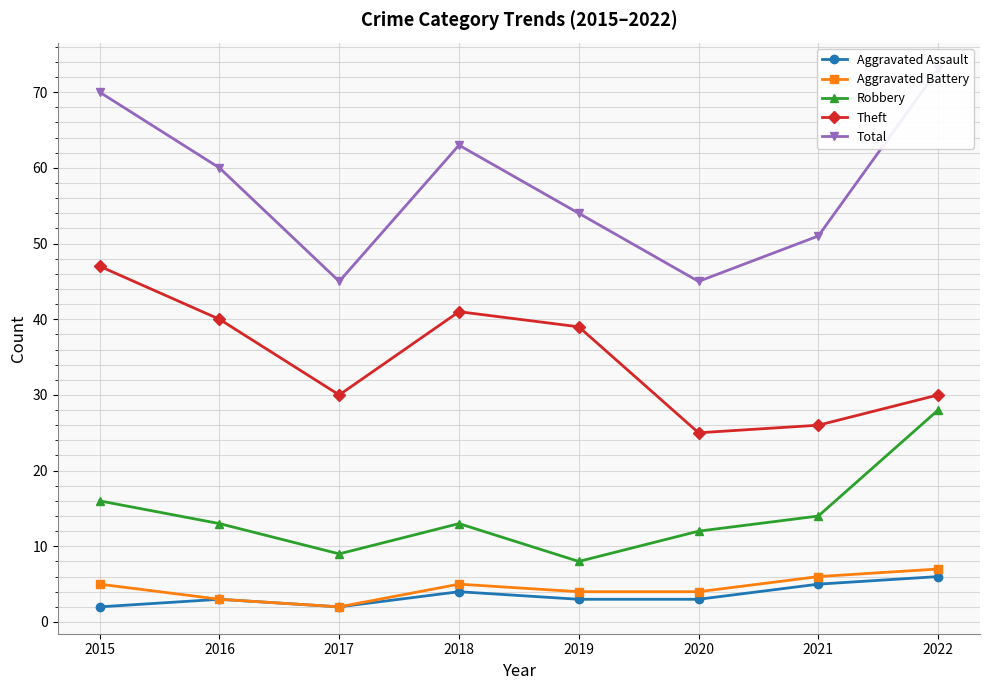

True or false: Aggravated Battery has more than 0 points higher than both neighbors.

True